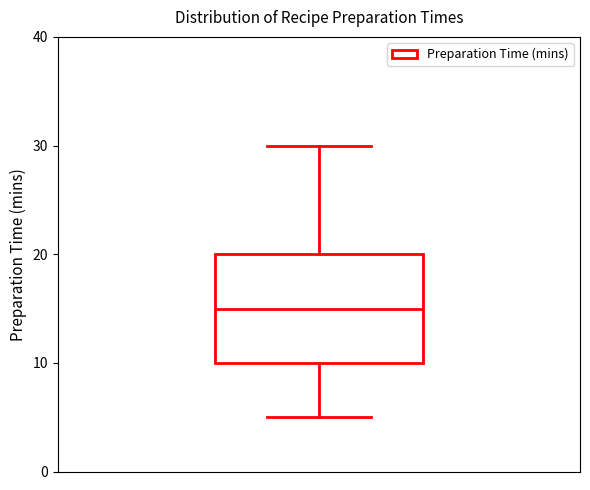

Transcribe this box plot: give where the median line is, the range the box spans, and where the two whiskers end, as read against the y-axis. The values are not printed on the chart, so give them approximately, as read against the axis.

median 15, box 10 to 20, whiskers 5 to 30